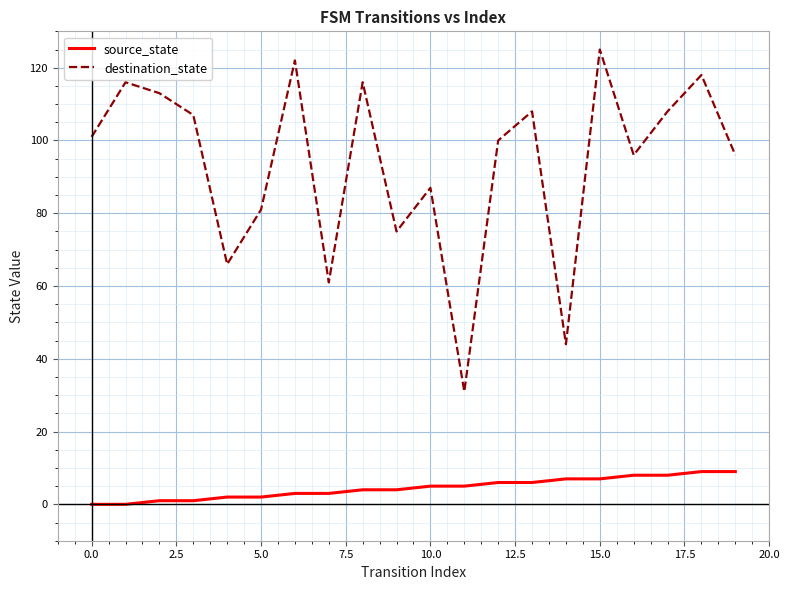

List the series in order of their peak value, highest first.

destination_state, source_state